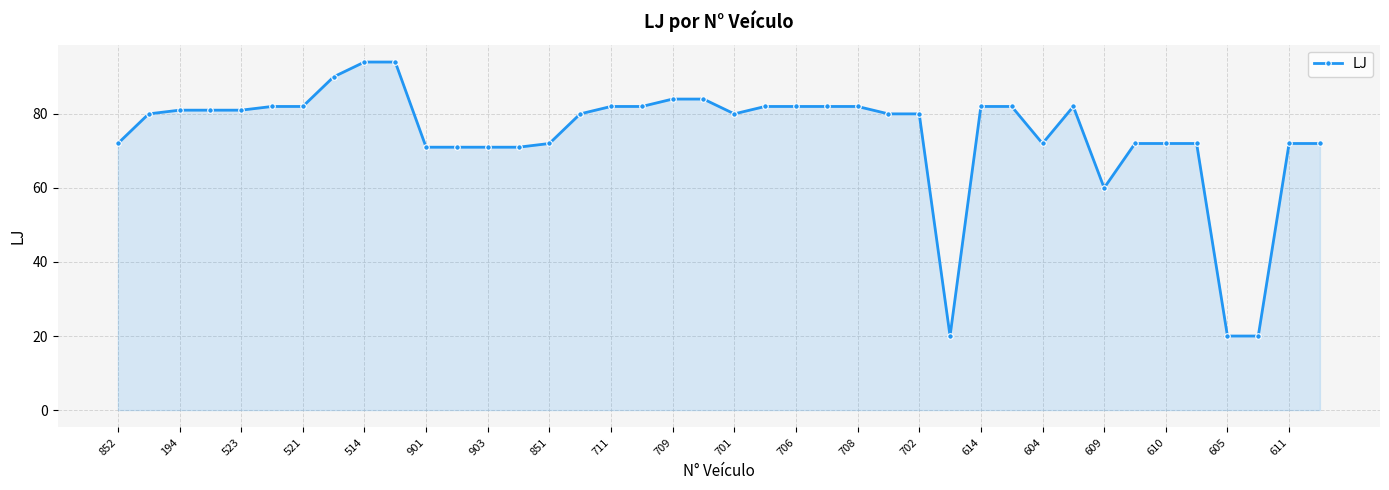

True or false: there are more than 0 points higher than both neighbors.

True